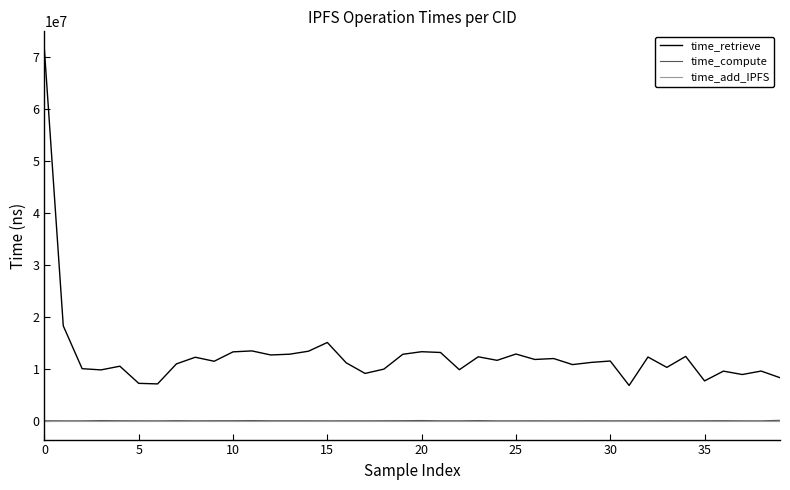

What is the maximum value shown in the chart?

71355534